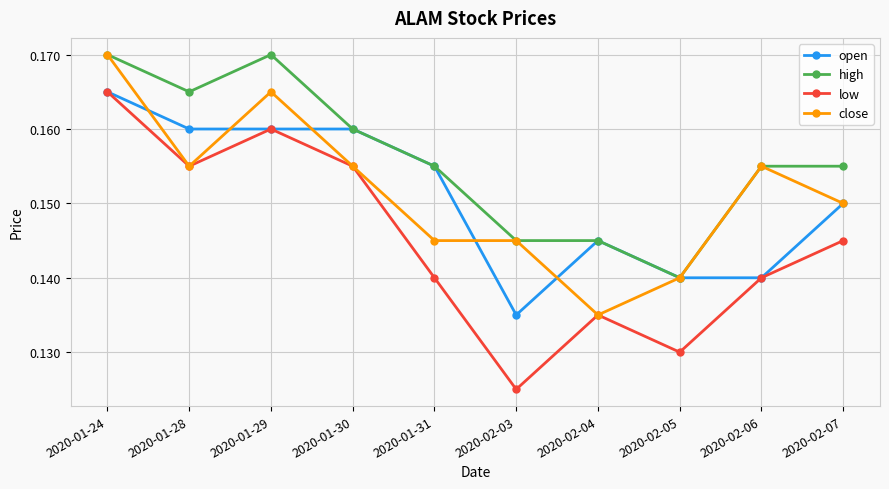

Is the value of low at 2020-01-31 greater than the value of high at 2020-02-04?

No